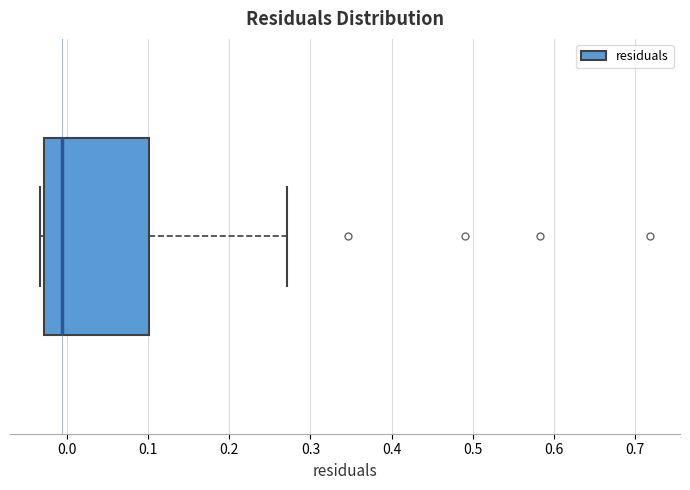

Transcribe this box plot: give where the median line is, the range the box spans, and where the two whiskers end, as read against the x-axis. The values are not printed on the chart, so give them approximately, as read against the axis.

median -0.01, box -0.03 to 0.10, whiskers -0.03 (just left of the box's left edge) to 0.27